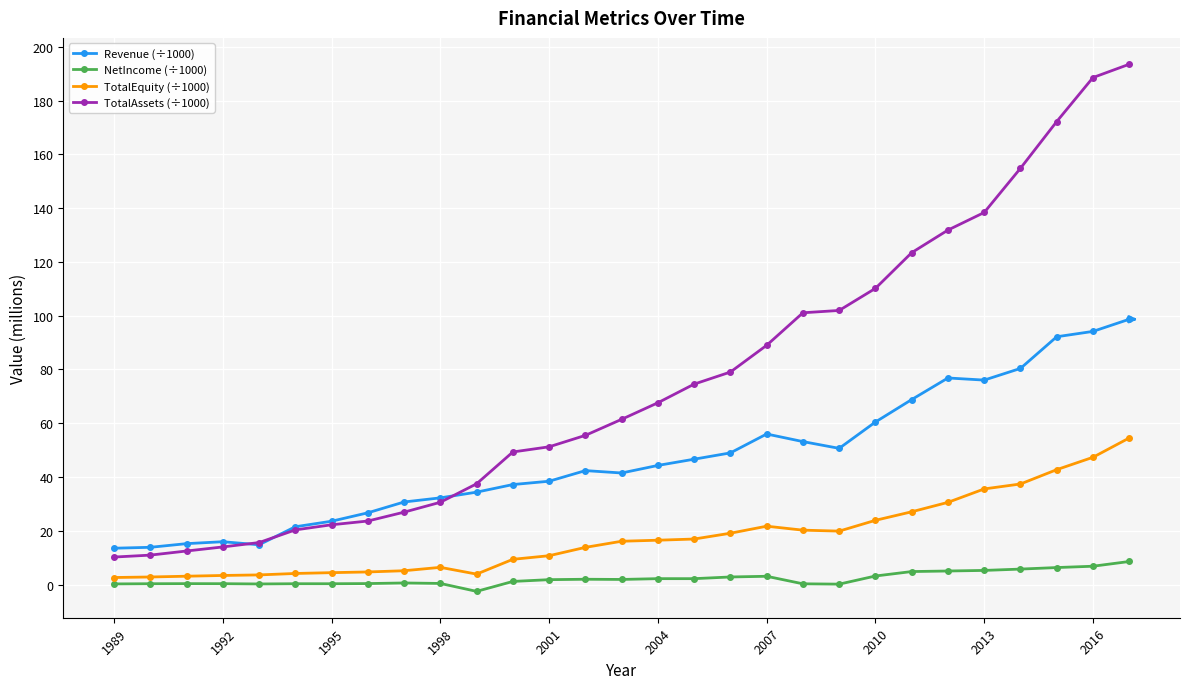

How many data points in Revenue (÷1000) are less than 42?

14